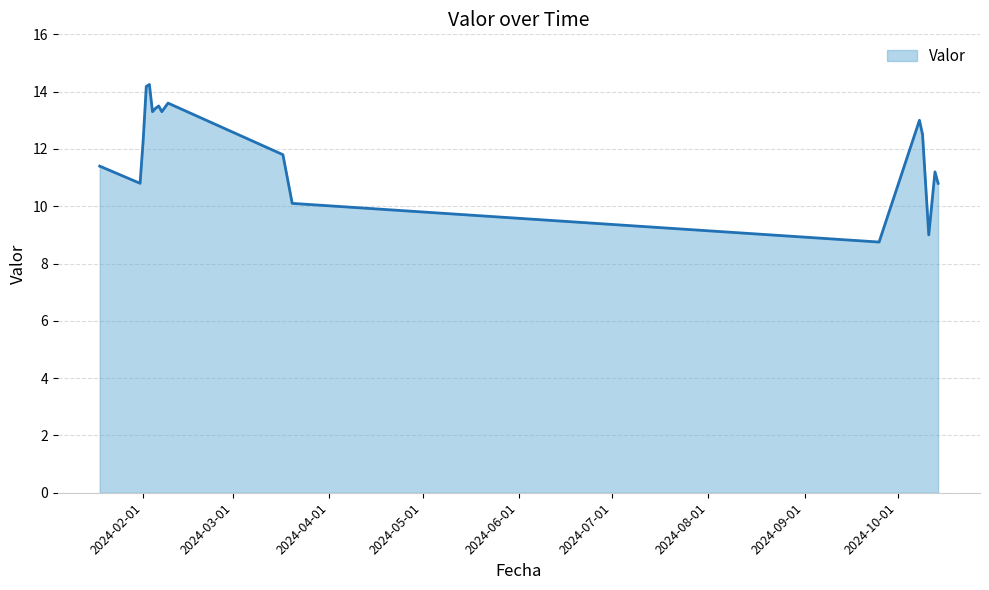

What is the smallest value displayed?

8.8